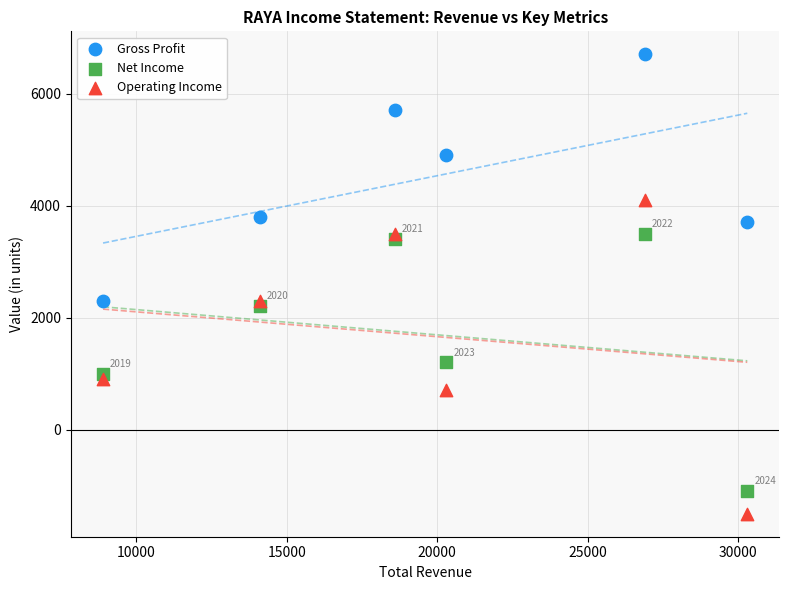

Across all data points, what is the range of Y values (max minus min)?

8200